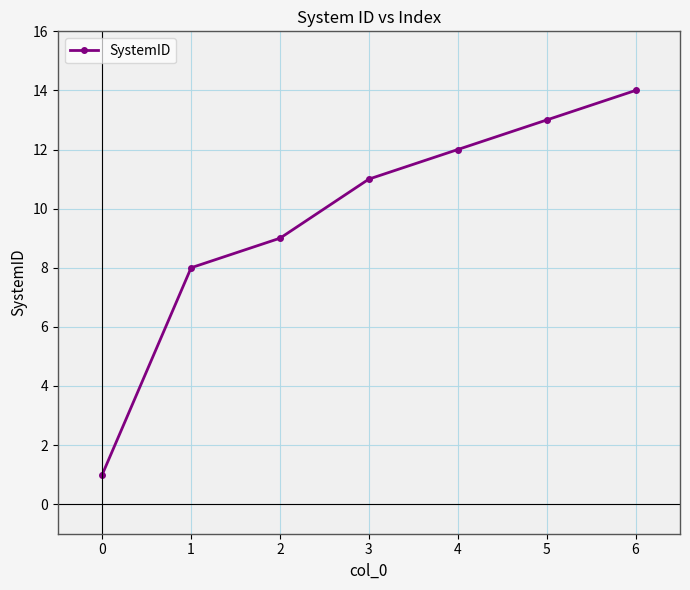

The chart shows a value of 3 at 1. True or false?

False